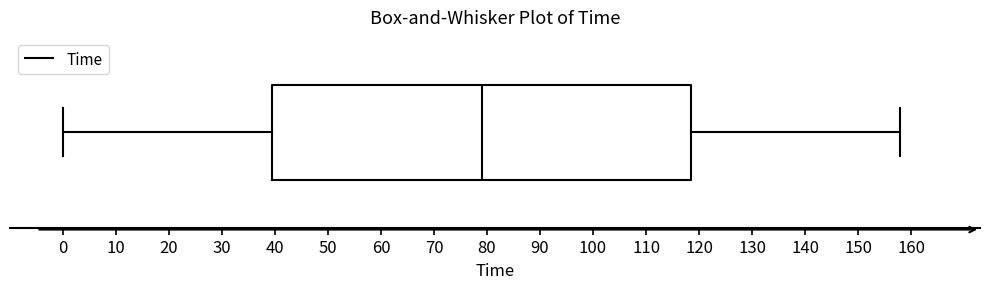

Read this box plot against the x-axis: the position of the median line, the range covered by the box, and the ends of both whiskers. The values are not printed on the chart, so give them approximately, as read against the axis.

median 79, box 40 to 119, whiskers 0 to 158